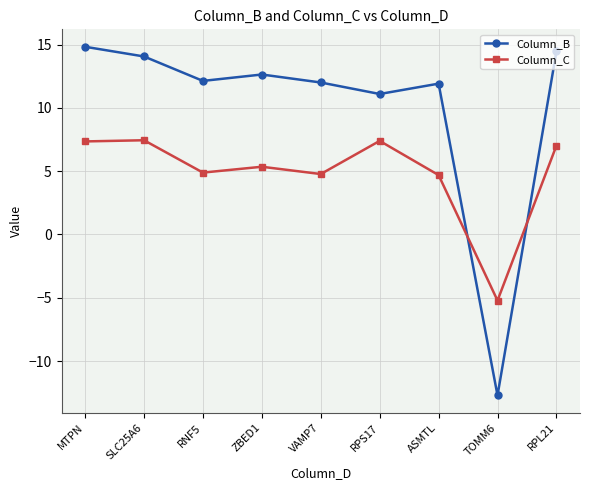

At which category is the sum across all series the highest?

MTPN